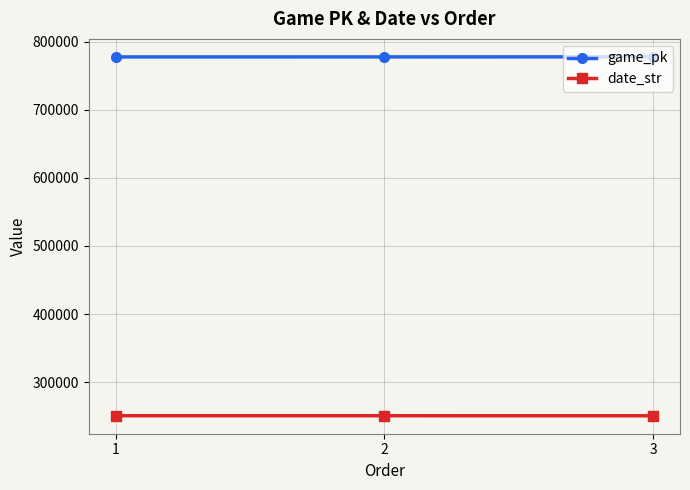

List the series in order of their overall mean, lowest first.

date_str, game_pk